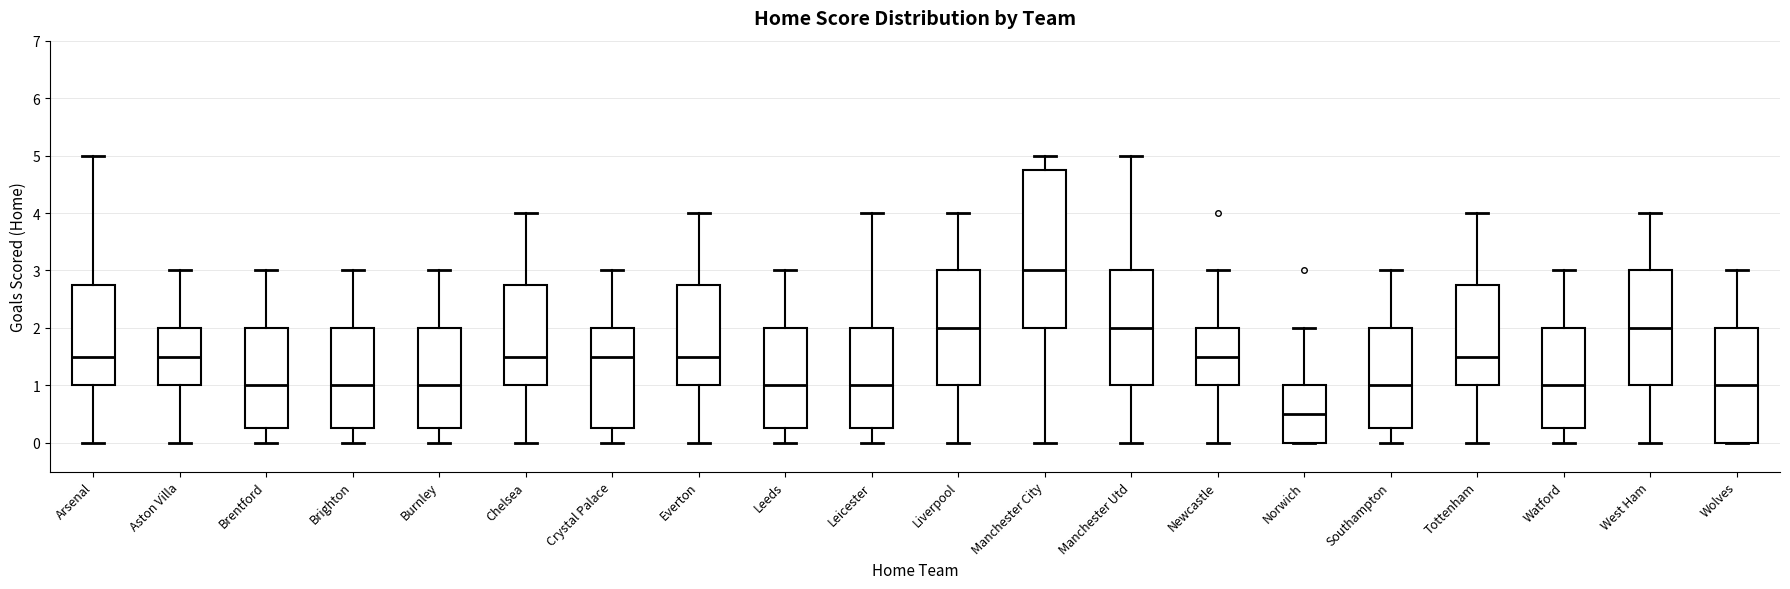

Where does the upper whisker of the box for Liverpool end on the y-axis? The values are not printed on the chart, so give them approximately, as read against the axis.

4.0